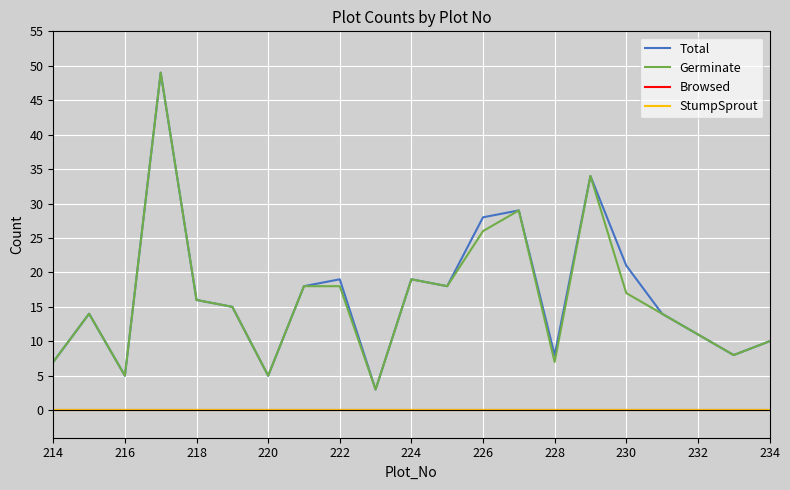

Which series has the largest total across all categories?

Total